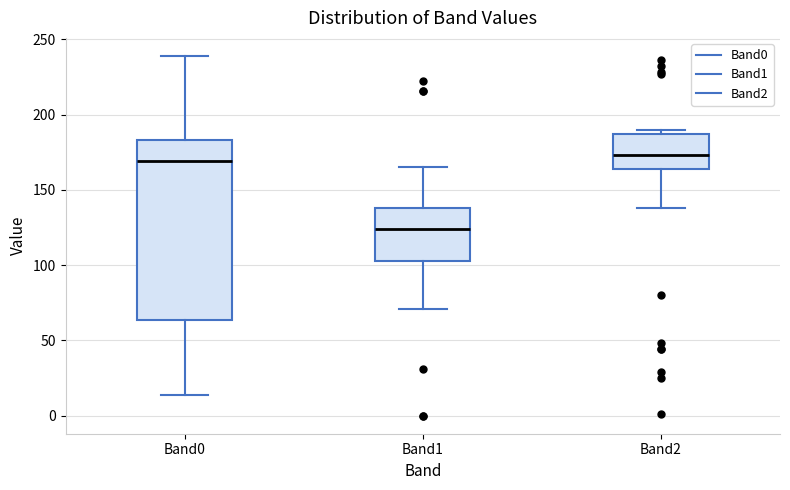

Where is the lower edge of the box for Band0 on the y-axis? The values are not printed on the chart, so give them approximately, as read against the axis.

65